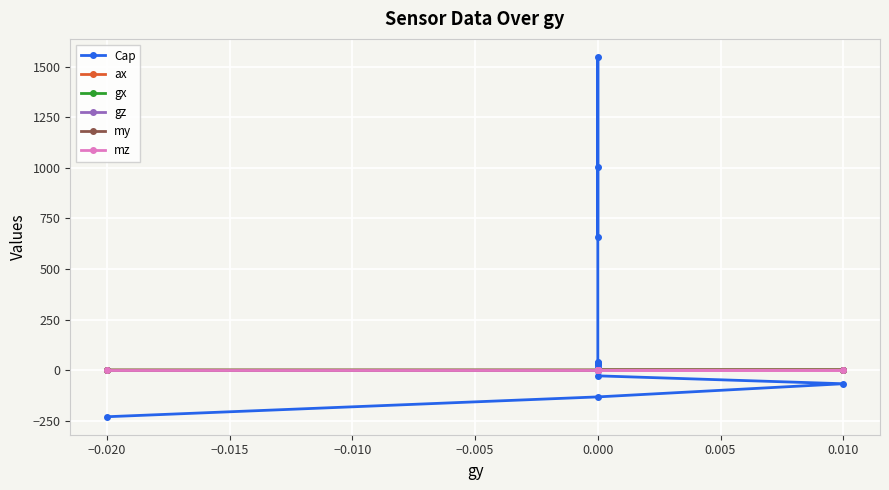

The value of gx at 0.000 is -0.0. True or false?

True